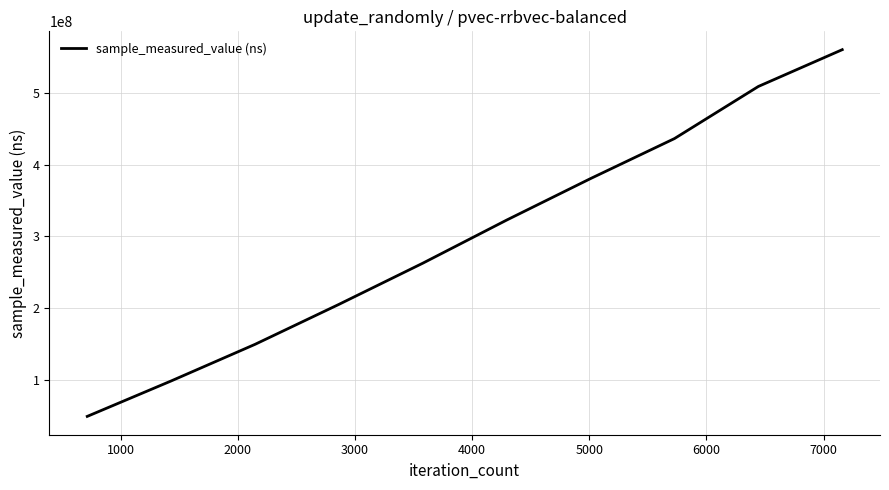

What is the minimum value shown in the chart?

49547564